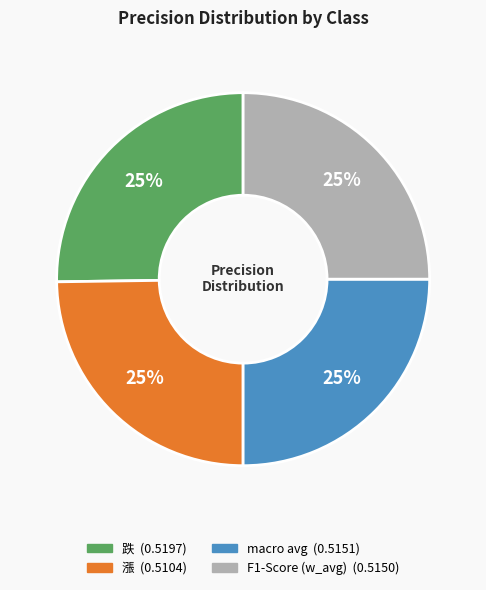

To the nearest percent, what portion does 跌 represent?

25%